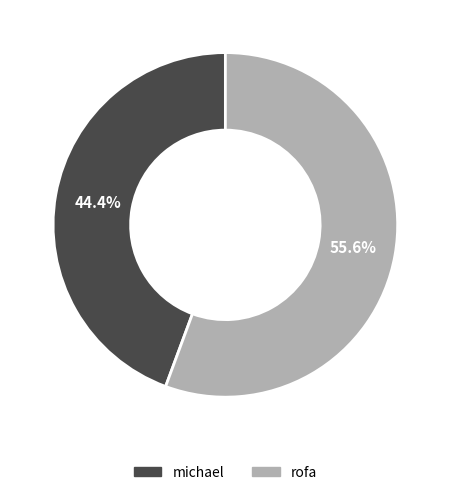

The michael slice represents 51% of the pie. True or false?

False